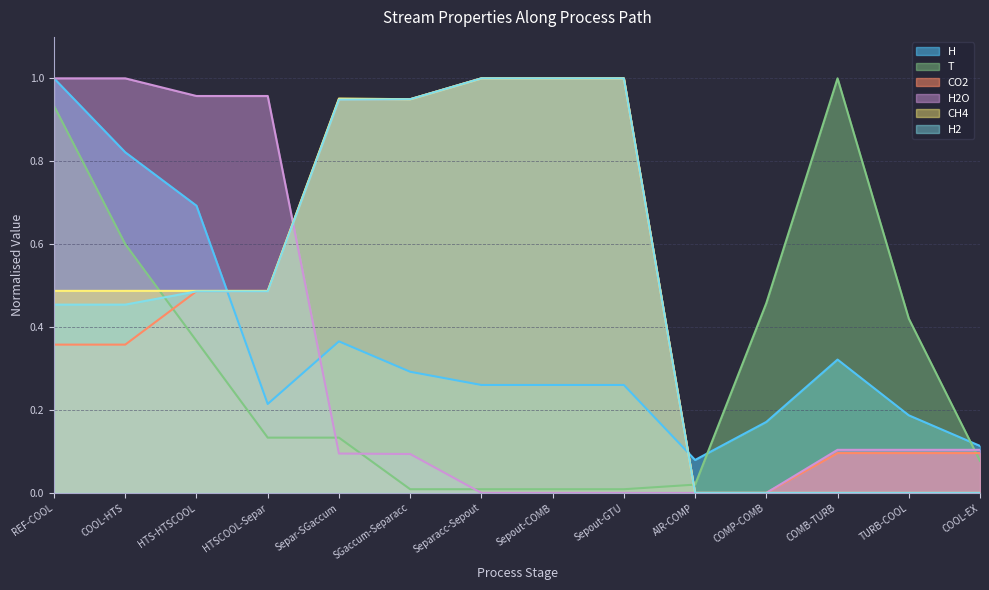

Rank the categories by T value from lowest to highest.

SGaccum-Separacc, Separacc-Sepout, Sepout-COMB, Sepout-GTU, AIR-COMP, COOL-EX, HTSCOOL-Separ, Separ-SGaccum, HTS-HTSCOOL, TURB-COOL, COMP-COMB, COOL-HTS, REF-COOL, COMB-TURB